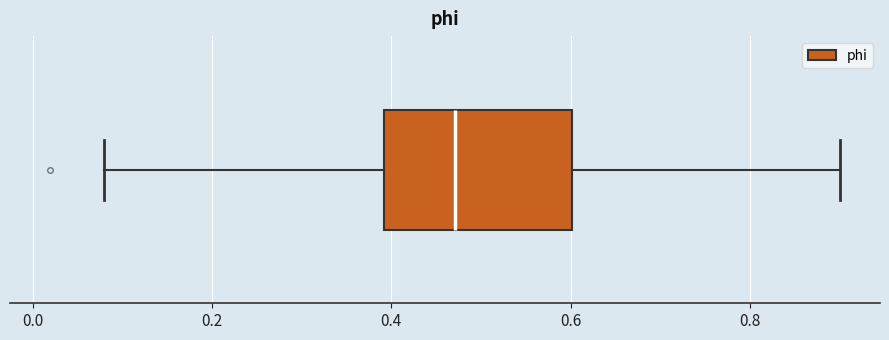

Read this box plot against the x-axis: the position of the median line, the range covered by the box, and the ends of both whiskers. The values are not printed on the chart, so give them approximately, as read against the axis.

median 0.48, box 0.40 to 0.60, whiskers 0.08 to 0.90